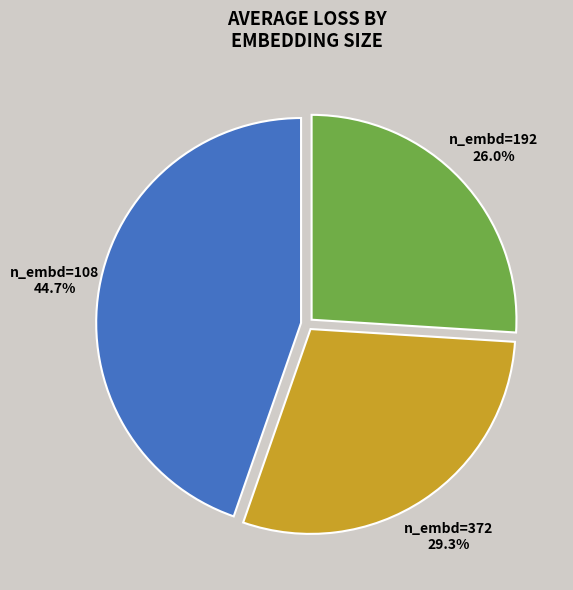

Does any single category account for the majority?

No